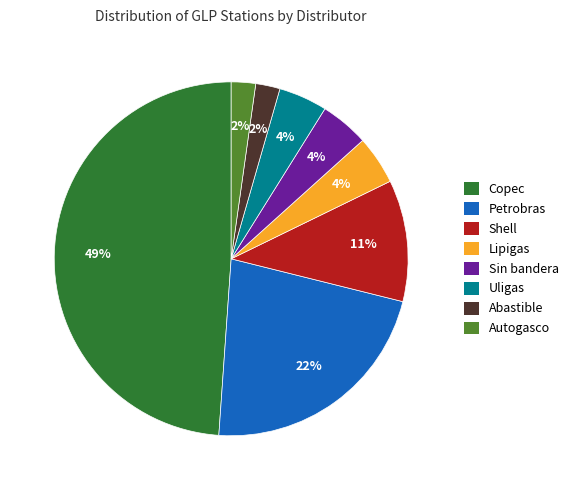

Does Autogasco represent more than half of the total?

No